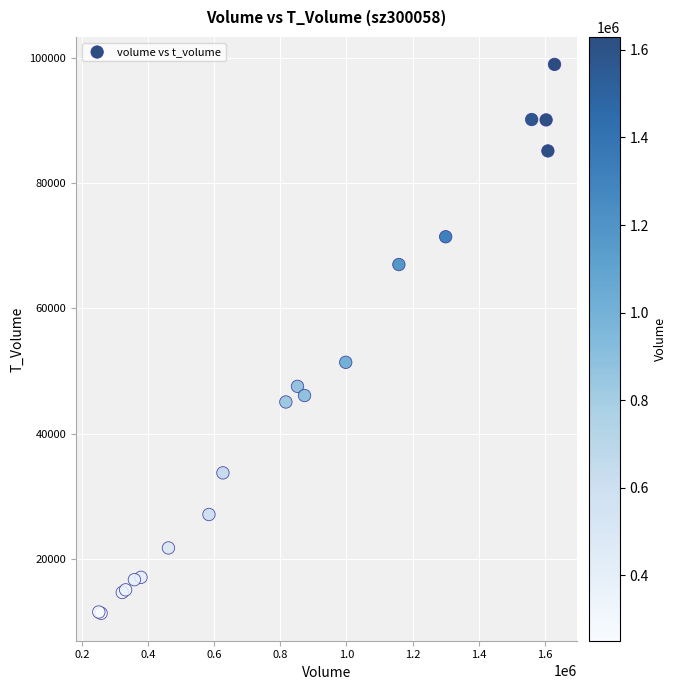

What Y value in the scatter plot is closest to 55143?

51399